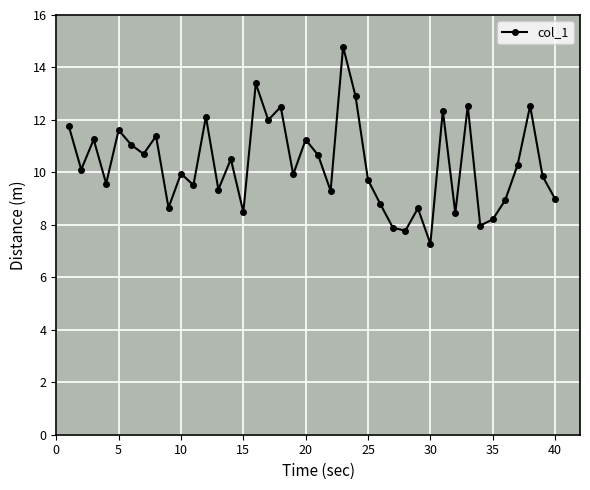

True or false: the data has more than 1 interior local peaks.

True